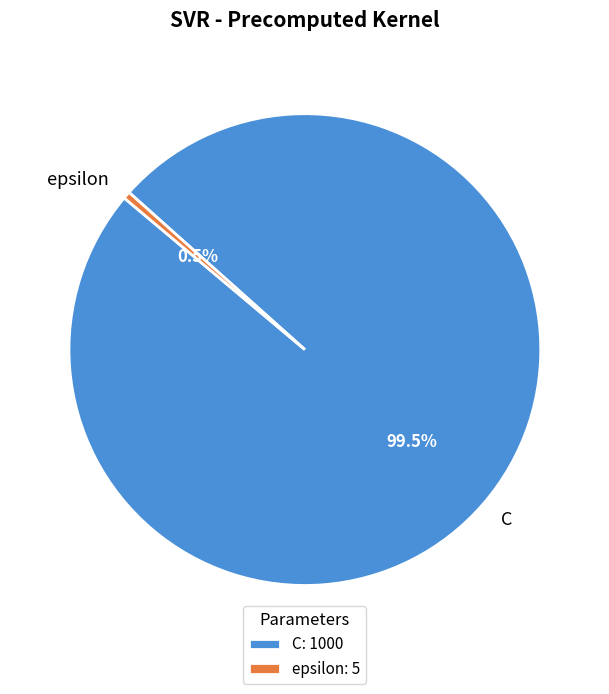

Combined, do C and epsilon account for over 50%?

Yes